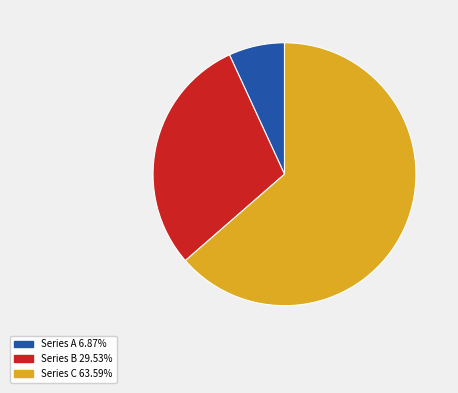

Is there any slice that represents more than half of the pie?

Yes